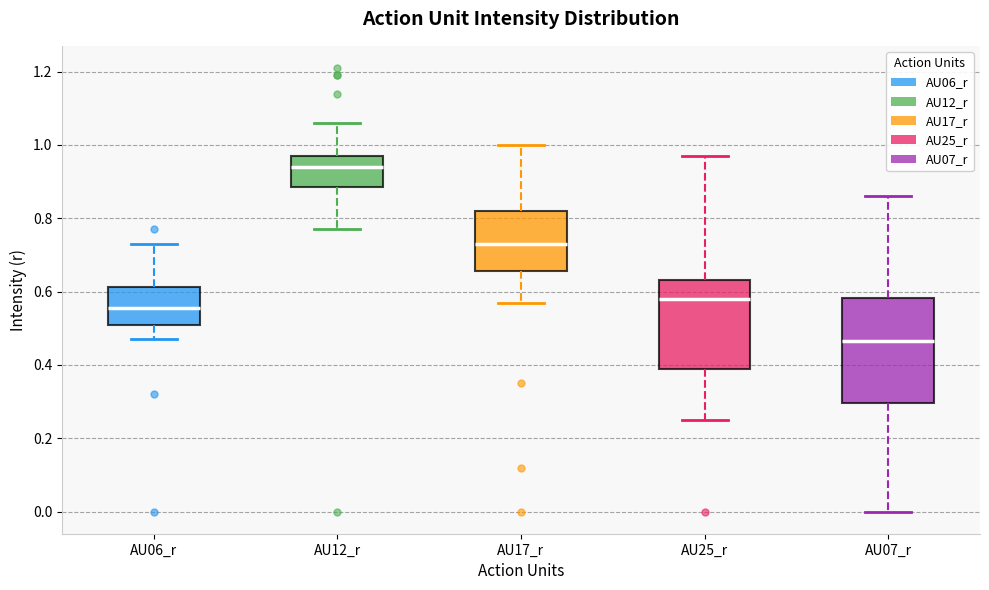

Where is the upper edge of the box for AU06_r on the y-axis? The values are not printed on the chart, so give them approximately, as read against the axis.

0.62